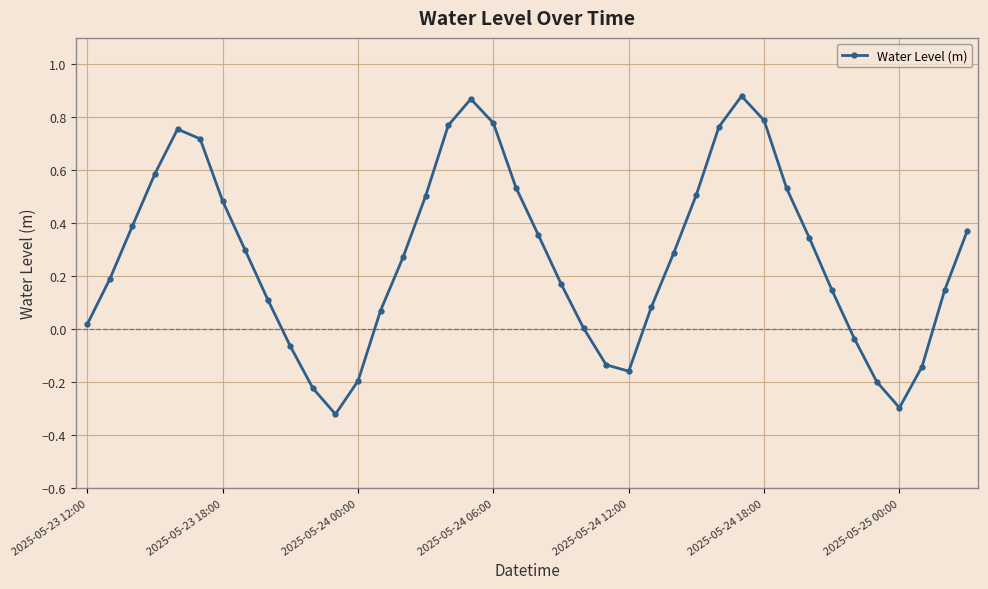

What is the sum of all values?

11.0